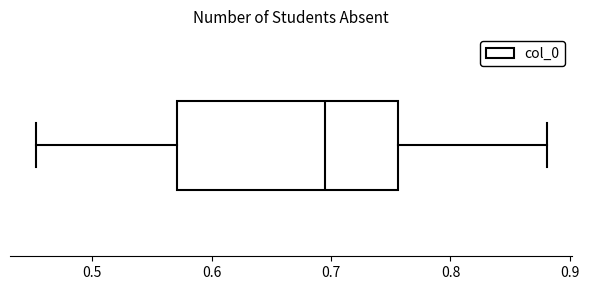

Read this box plot against the x-axis: the position of the median line, the range covered by the box, and the ends of both whiskers. The values are not printed on the chart, so give them approximately, as read against the axis.

median 0.70, box 0.57 to 0.76, whiskers 0.45 to 0.88